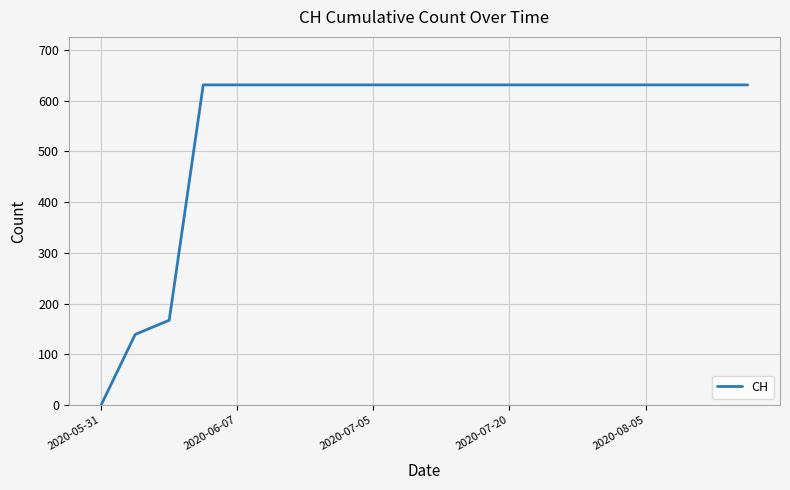

What is the difference between the maximum and minimum values?

631